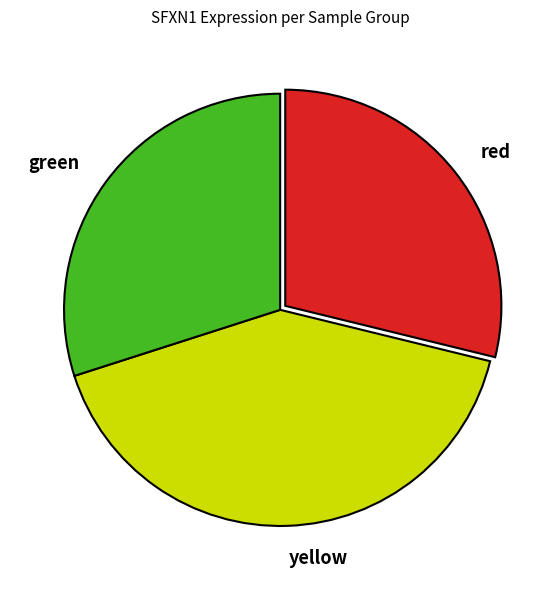

Does any single category account for the majority?

No